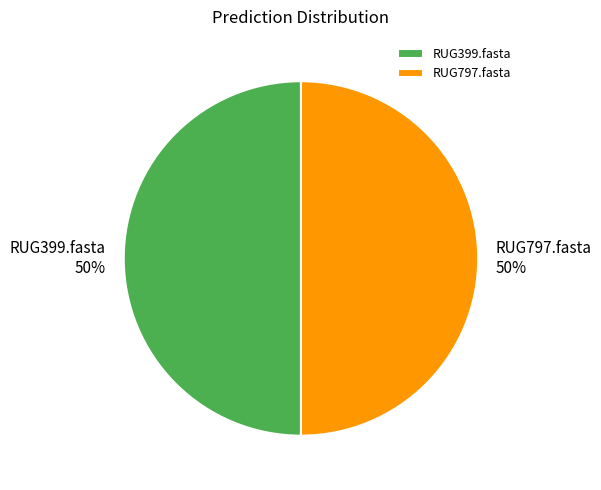

Count the number of slices in the pie.

2